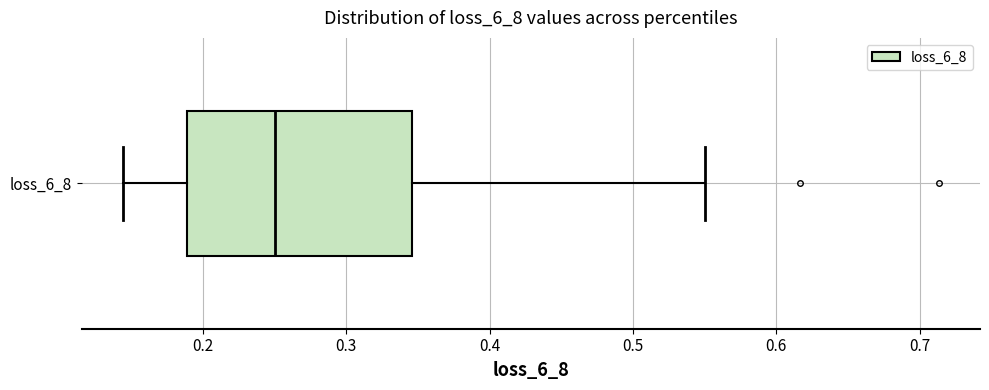

Transcribe this box plot: give where the median line is, the range the box spans, and where the two whiskers end, as read against the x-axis. The values are not printed on the chart, so give them approximately, as read against the axis.

median 0.25, box 0.19 to 0.35, whiskers 0.14 to 0.55